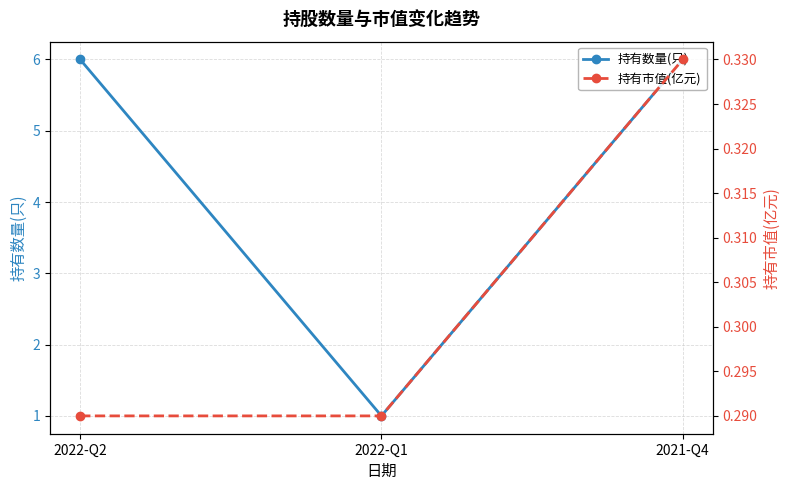

What is the value of the 持有数量(只) point at the 2nd from the left?

1